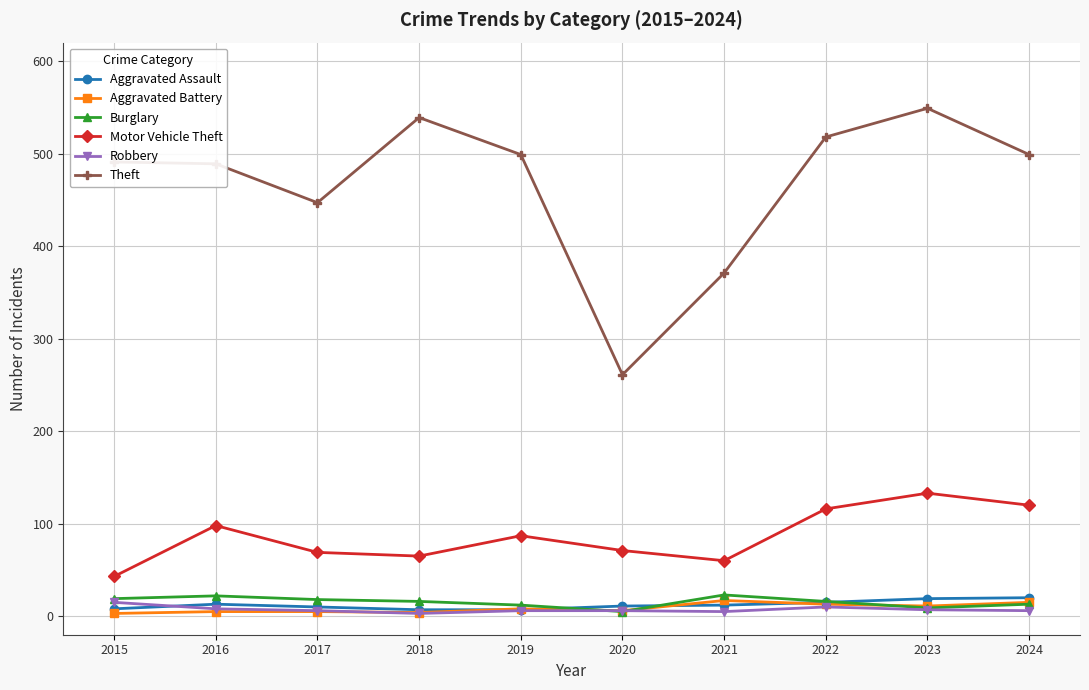

What is the value of the Theft point at the 2nd from the left?

489